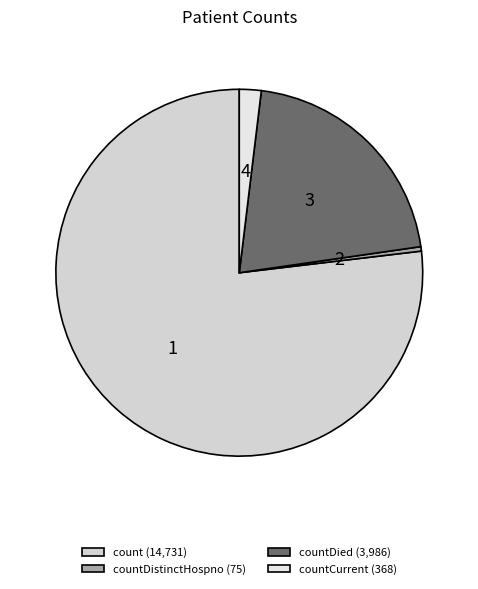

Count the number of slices in the pie.

4